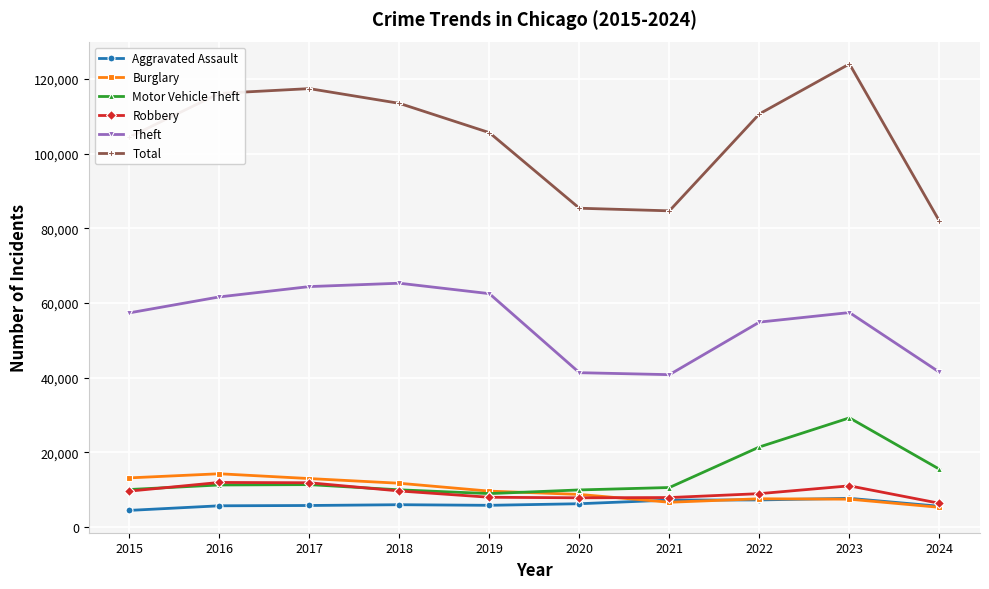

What are all the series names shown in the legend?

Aggravated Assault, Burglary, Motor Vehicle Theft, Robbery, Theft, Total